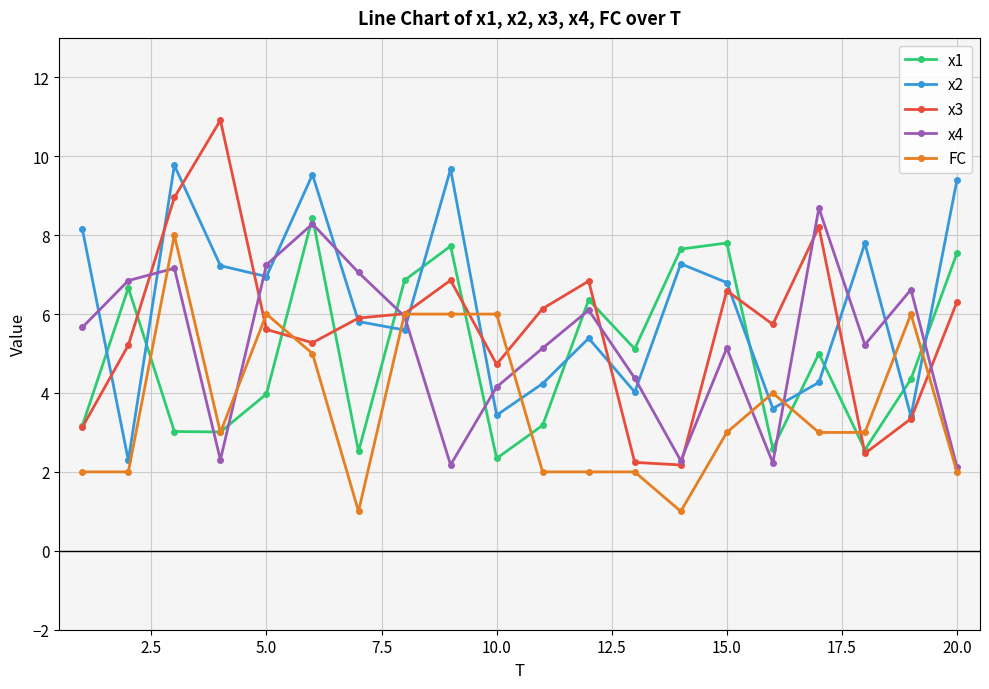

How many interior local peaks does the x1 series have?

6